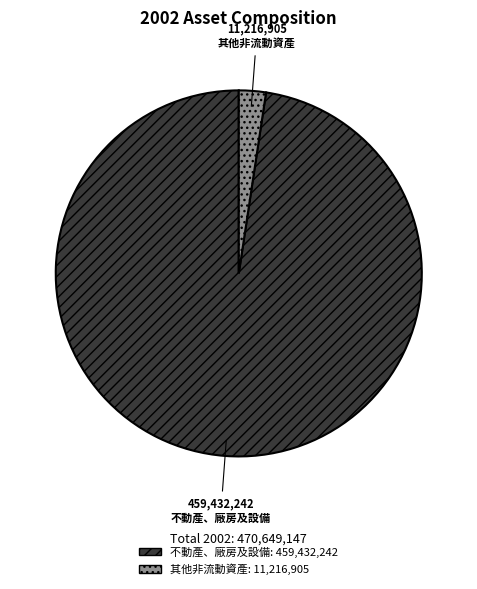

What is the largest slice in the pie chart?

不動產、廠房及設備